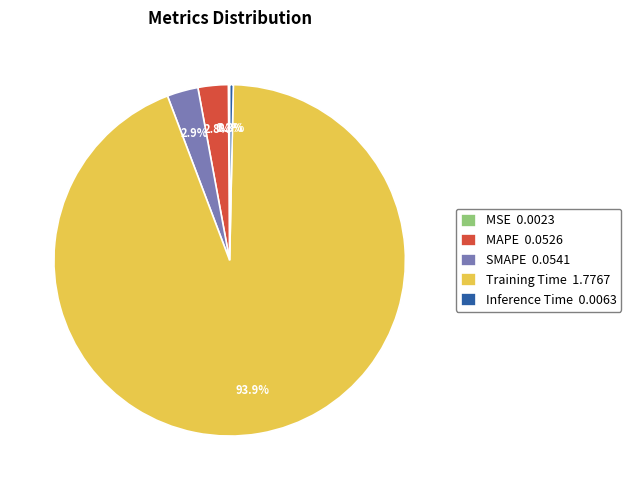

Does MAPE 0.0526 account for over 50% of the chart?

No